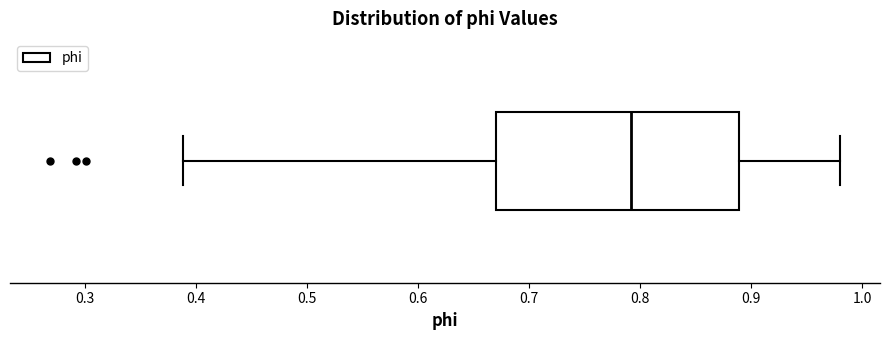

Transcribe this box plot: give where the median line is, the range the box spans, and where the two whiskers end, as read against the x-axis. The values are not printed on the chart, so give them approximately, as read against the axis.

median 0.79, box 0.67 to 0.89, whiskers 0.39 to 0.98